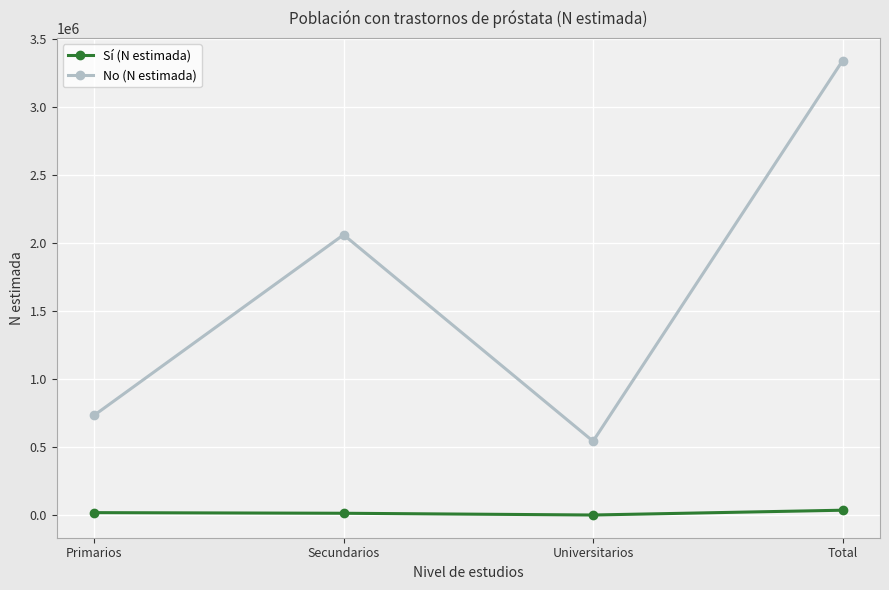

At which label is No (N estimada) closest to 1942139?

Secundarios